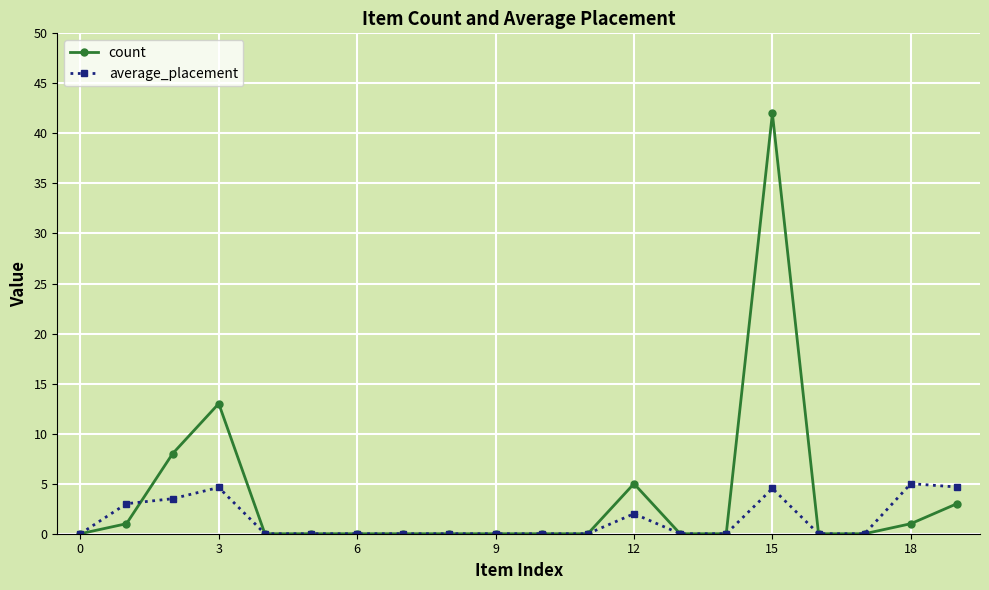

How many series are shown in this chart?

2